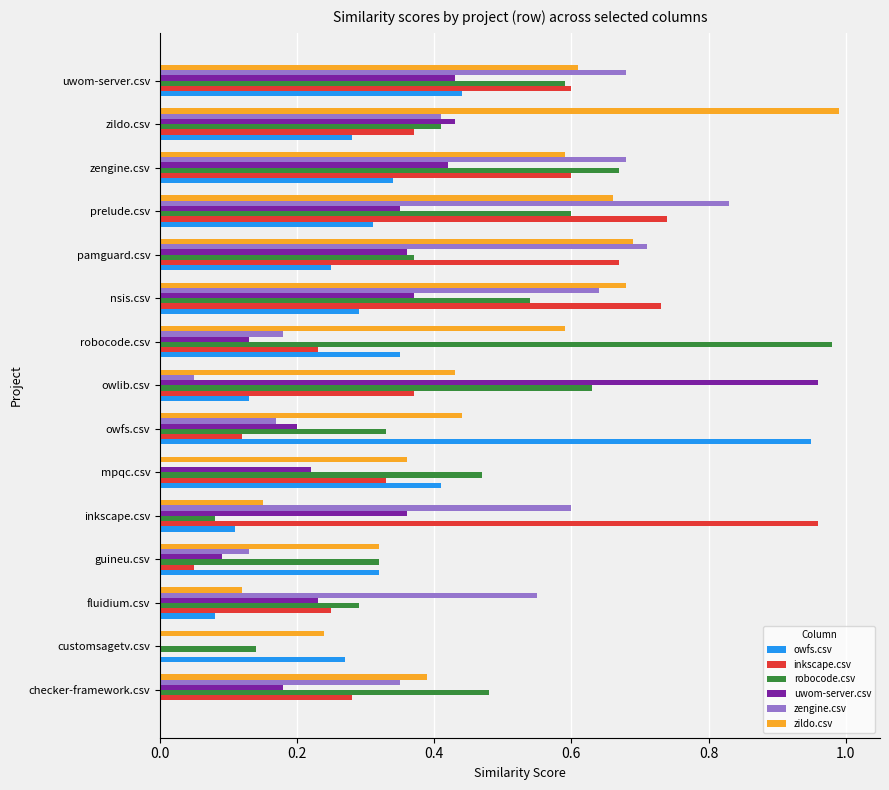

What is the total value across all series at robocode.csv?

2.5